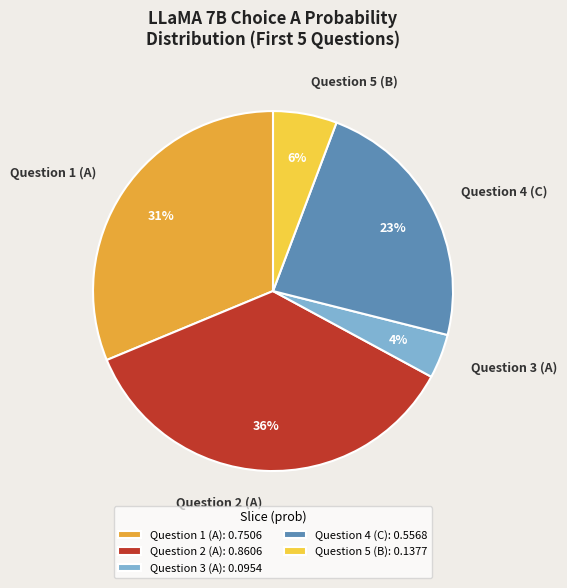

Count the number of slices in the pie.

5